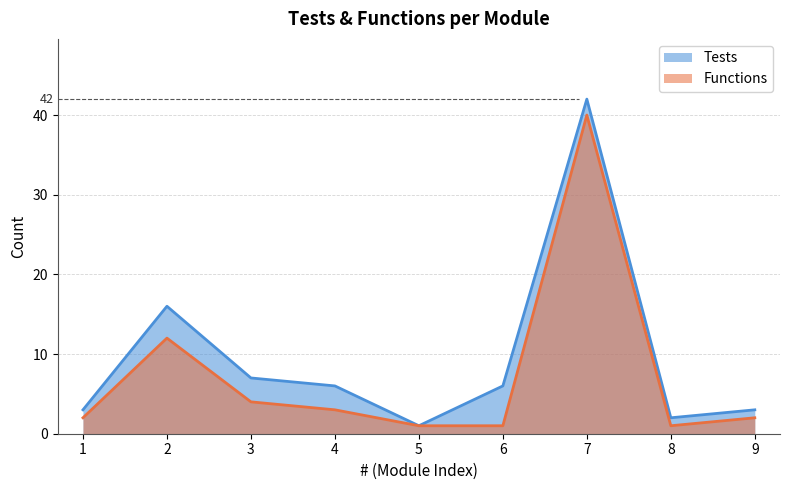

List the series in order of their peak value, lowest first.

Functions, Tests